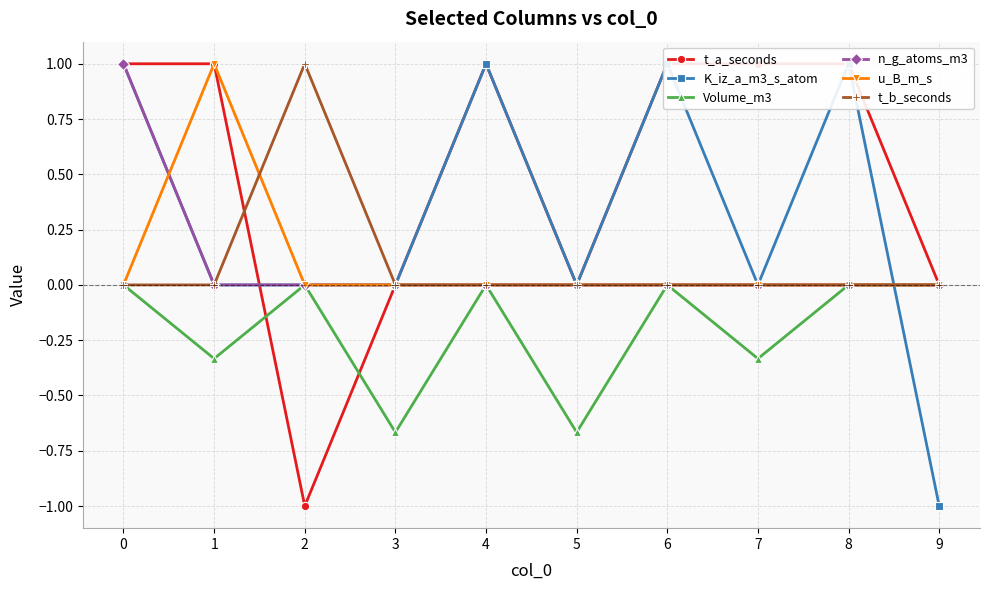

What is the minimum value for K_iz_a_m3_s_atom?

-1.0